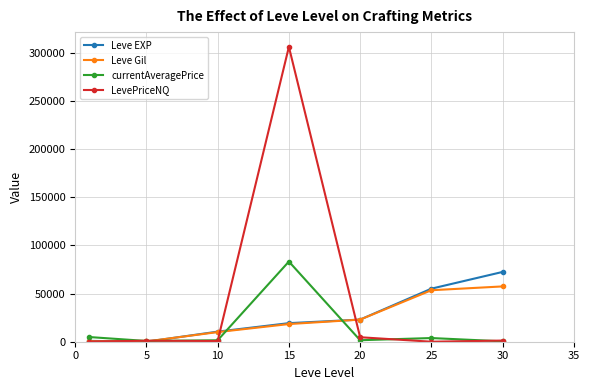

At how many categories does at least one series exceed 38398?

3